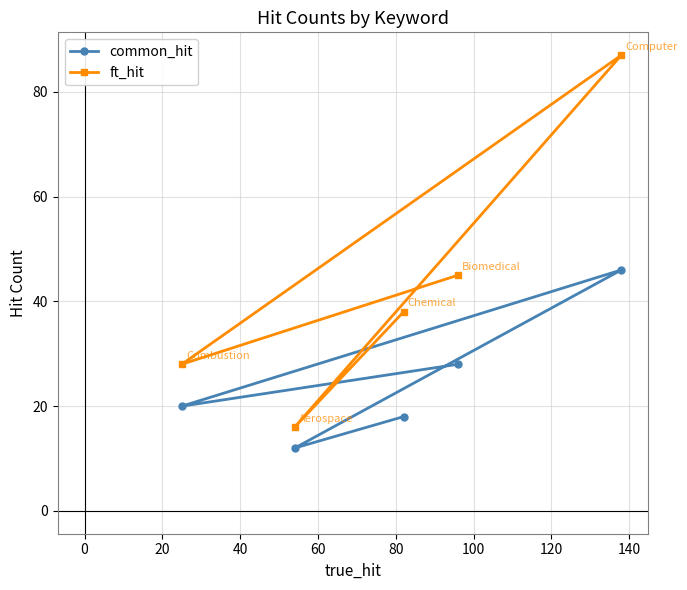

Which series has the widest spread of values?

ft_hit